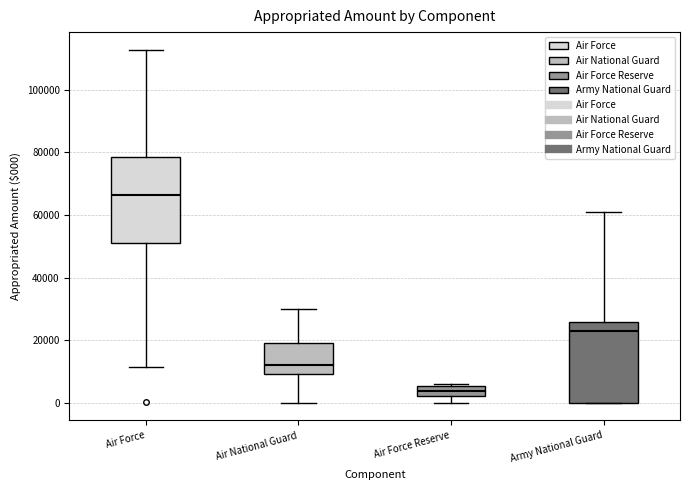

Reading left to right, read every box against the y-axis: the position of its median line, the range the box covers, and the ends of its whiskers. The values are not printed on the chart, so give them approximately, as read against the axis.

Air Force: median 66000, box 52000 to 78000, whiskers 12000 to 112000
Air National Guard: median 12000, box 10000 to 20000, whiskers 0 to 30000
Air Force Reserve: median 4000, box 2000 to 6000, whiskers 0 to 6000 (just above the box's upper edge)
Army National Guard: median 22000, box 0 to 26000, whiskers 0 to 60000